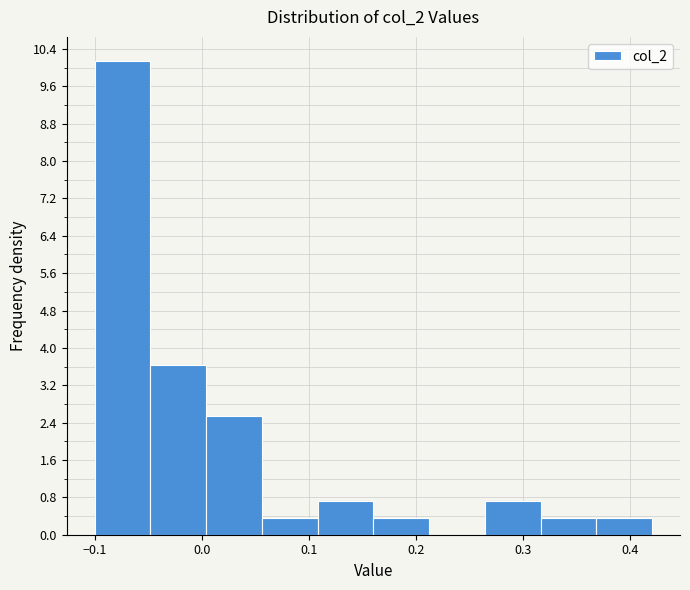

Reading left to right, list every bar in this chart as the range it spans on the x-axis followed by its height. Neither the bar edges nor the heights are printed on the chart, so give them approximately, as read against the axes.

-0.10 to -0.05: 10.2
-0.05 to 0.00: 3.6
0.00 to 0.06: 2.5
0.06 to 0.11: 0.4
0.11 to 0.16: 0.7
0.16 to 0.21: 0.4
0.21 to 0.26: 0
0.26 to 0.32: 0.7
0.32 to 0.37: 0.4
0.37 to 0.42: 0.4